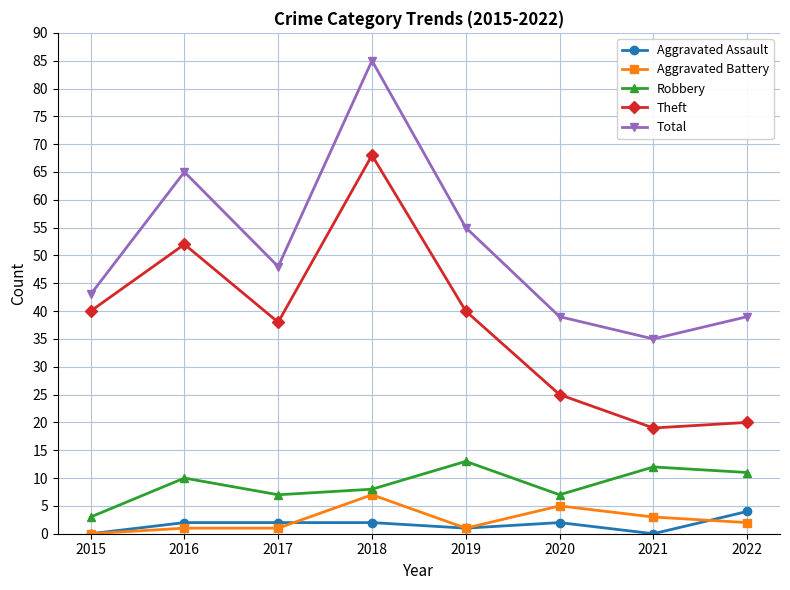

The value of Aggravated Assault at 2020 is 2. True or false?

True